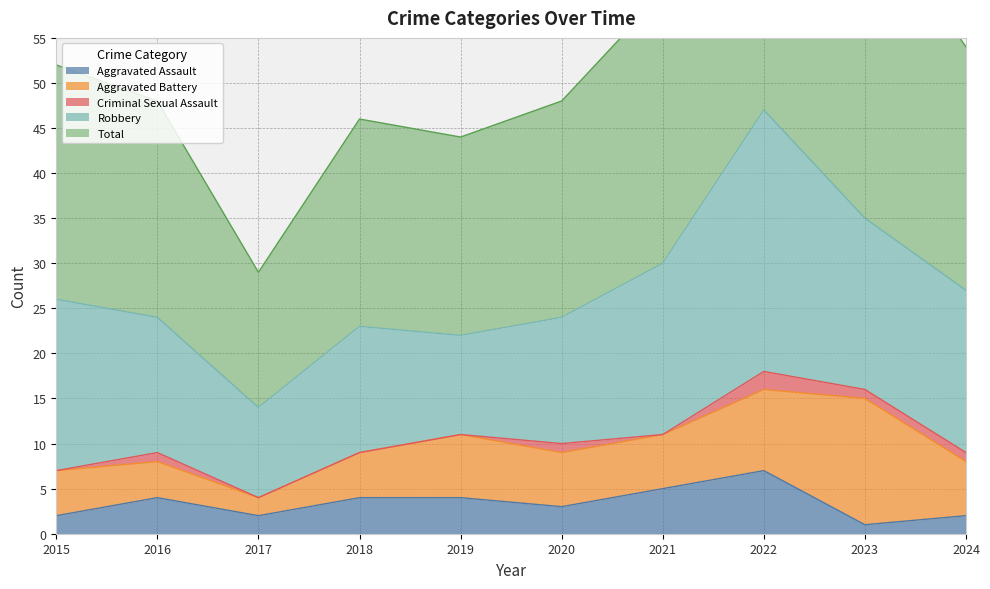

How many lines are shown in the chart?

5